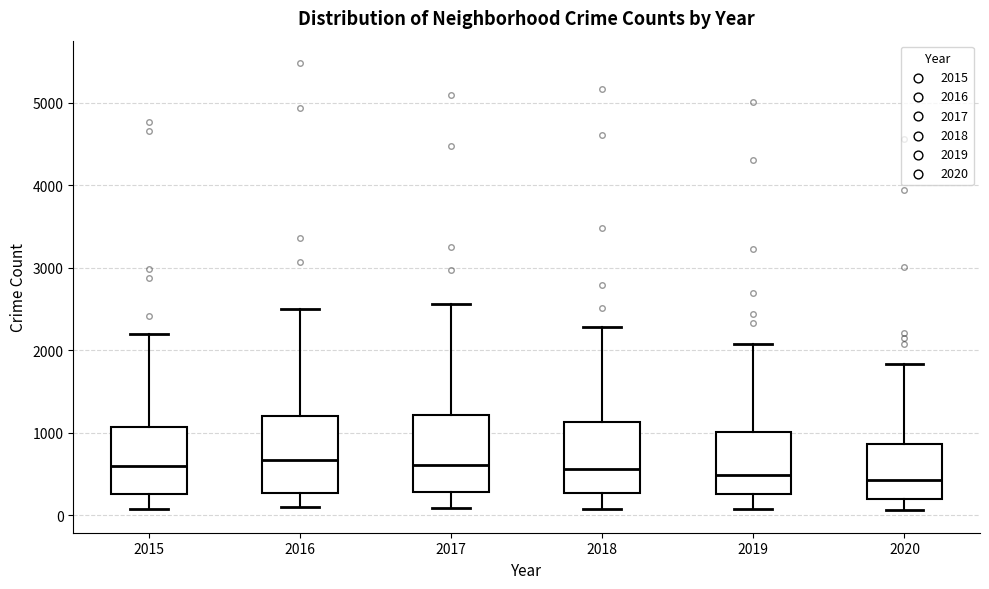

Reading left to right, read every box against the y-axis: the position of its median line, the range the box covers, and the ends of its whiskers. The values are not printed on the chart, so give them approximately, as read against the axis.

2015: median 600, box 300 to 1100, whiskers 100 to 2200
2016: median 700, box 300 to 1200, whiskers 100 to 2500
2017: median 600, box 300 to 1200, whiskers 100 to 2600
2018: median 600, box 300 to 1100, whiskers 100 to 2300
2019: median 500, box 300 to 1000, whiskers 100 to 2100
2020: median 400, box 200 to 900, whiskers 100 to 1800